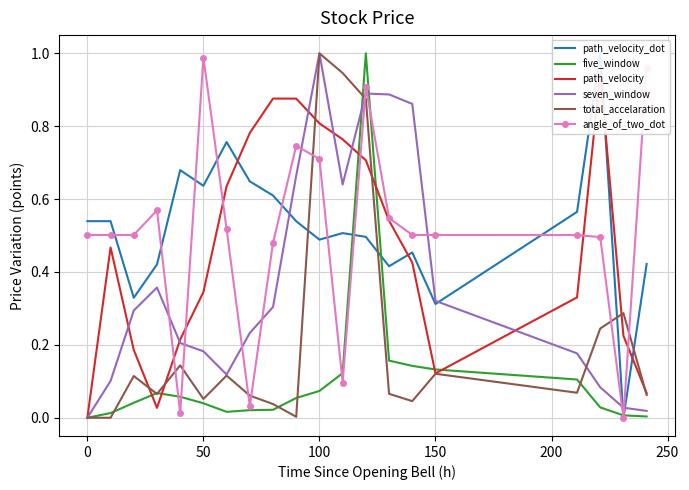

Reading left to right, what are all the values shown in this chart?

path_velocity_dot: 0.5	0.5	0.3	0.4	0.7	0.6	0.8	0.6	0.6	0.5	0.5	0.5	0.5	0.4	0.5	0.3	0.6	1.0	0.0	0.4
five_window: 0.0	0.0	0.0	0.1	0.1	0.0	0.0	0.0	0.0	0.1	0.1	0.1	1.0	0.2	0.1	0.1	0.1	0.0	0.0	0.0
path_velocity: 0.0	0.5	0.2	0.0	0.2	0.3	0.6	0.8	0.9	0.9	0.8	0.8	0.7	0.5	0.4	0.1	0.3	0.9	0.2	0.1
seven_window: 0.0	0.1	0.3	0.4	0.2	0.2	0.1	0.2	0.3	0.7	1.0	0.6	0.9	0.9	0.9	0.3	0.2	0.1	0.0	0.0
total_accelaration: 0.0	0.0	0.1	0.1	0.1	0.1	0.1	0.1	0.0	0.0	1.0	0.9	0.9	0.1	0.0	0.1	0.1	0.2	0.3	0.1
angle_of_two_dot: 0.5	0.5	0.5	0.6	0.0	1.0	0.5	0.0	0.5	0.7	0.7	0.1	0.9	0.5	0.5	0.5	0.5	0.5	0.0	1.0